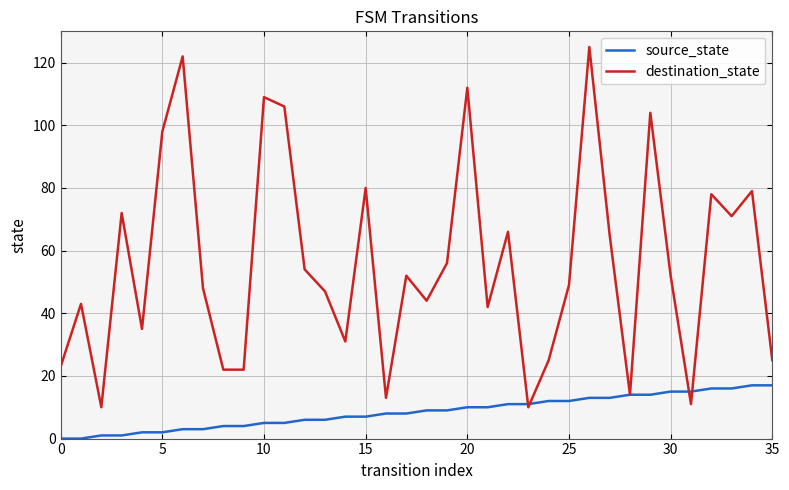

List the series in order of their overall mean, lowest first.

source_state, destination_state